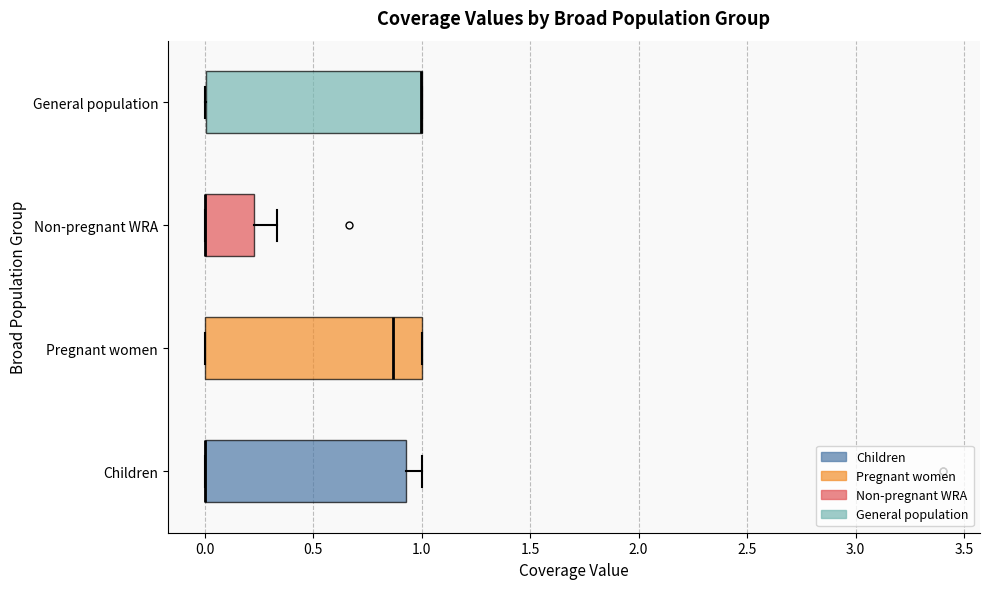

Where is the left edge of the box for Children on the x-axis? The values are not printed on the chart, so give them approximately, as read against the axis.

0.00